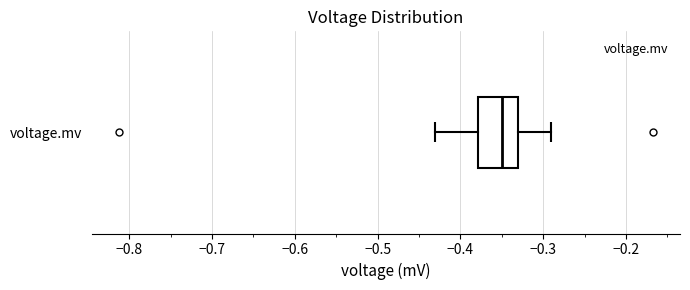

Read this box plot against the x-axis: the position of the median line, the range covered by the box, and the ends of both whiskers. The values are not printed on the chart, so give them approximately, as read against the axis.

median -0.35, box -0.38 to -0.33, whiskers -0.43 to -0.29